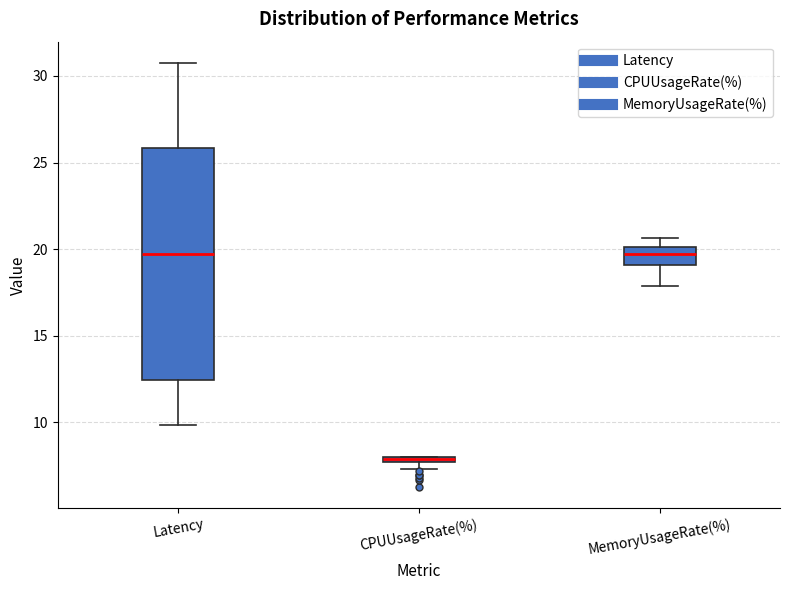

Which box is the tallest, from its lower edge to its upper edge?

Latency